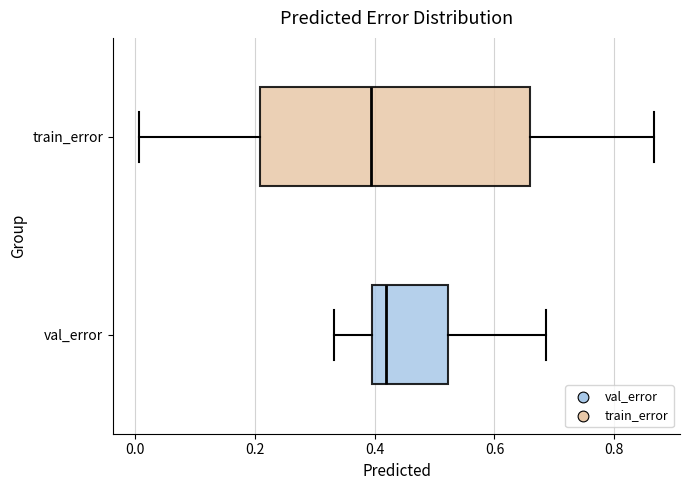

Which box has the furthest to the left median line?

train_error